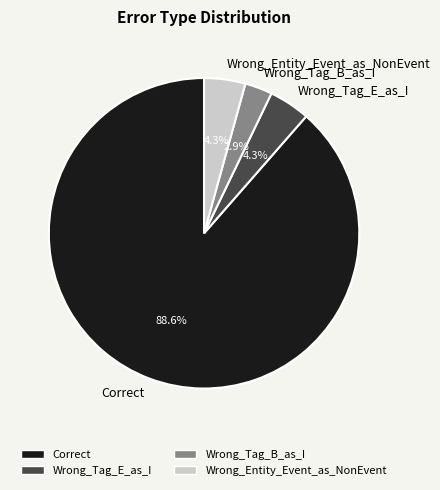

Does any single category account for the majority?

Yes